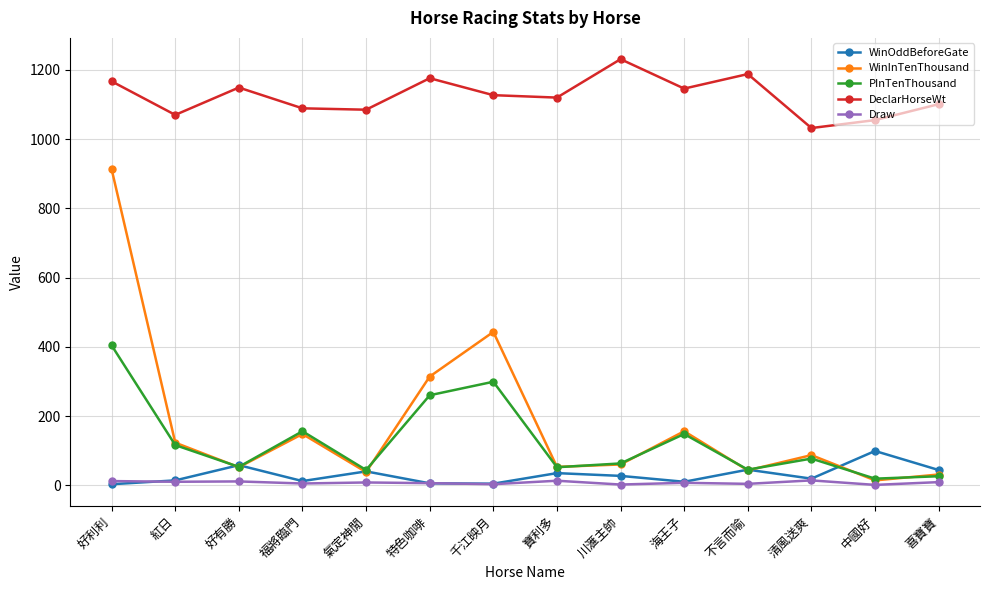

What are all the series names shown in the legend?

WinOddBeforeGate, WinInTenThousand, PInTenThousand, DeclarHorseWt, Draw